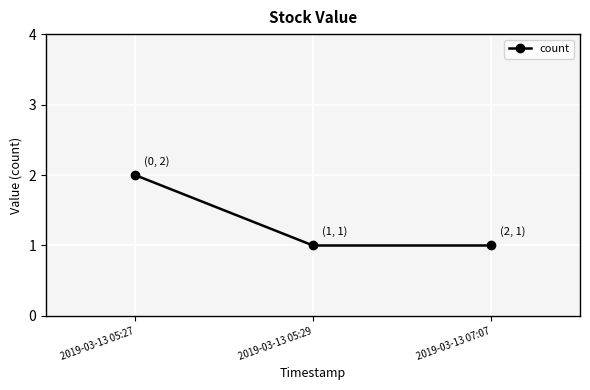

Read the value at 2019-03-13 05:27.

2